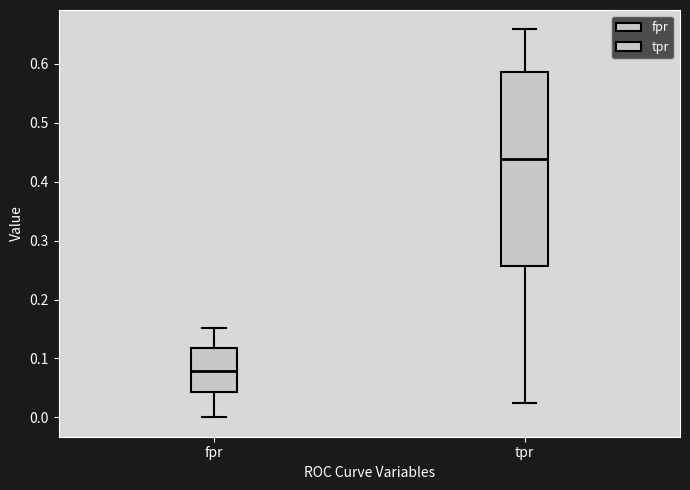

Where is the lower edge of the box for tpr on the y-axis? The values are not printed on the chart, so give them approximately, as read against the axis.

0.26